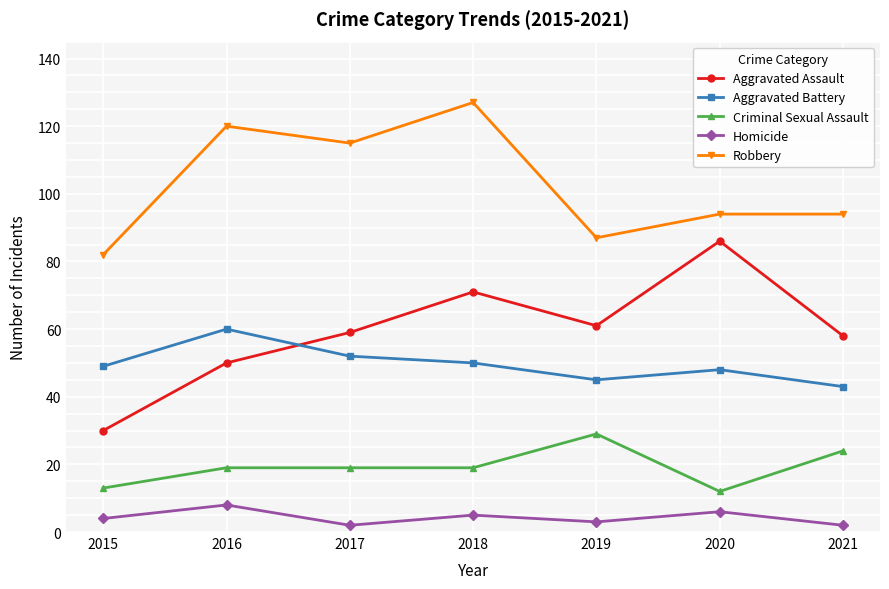

What is the value of the Homicide point at the 4th from the left?

5